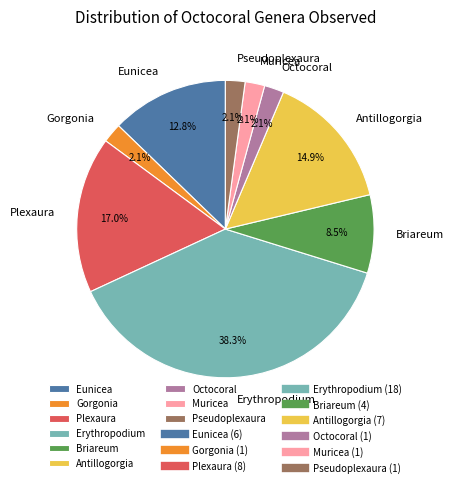

Which has a higher value, Briareum or Pseudoplexaura?

Briareum